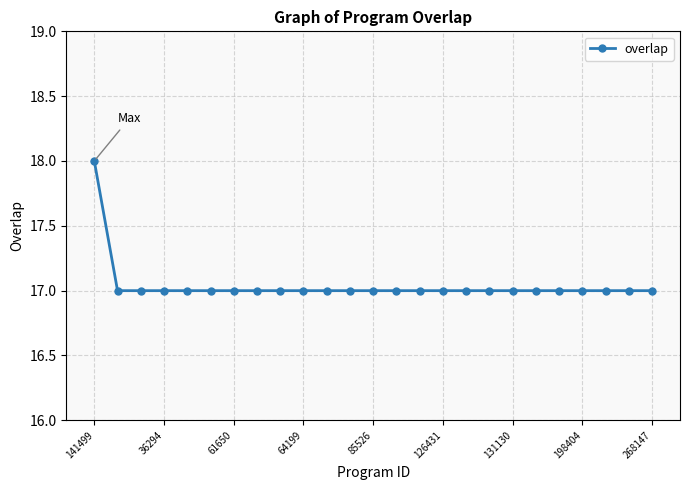

What is the greatest value displayed?

18